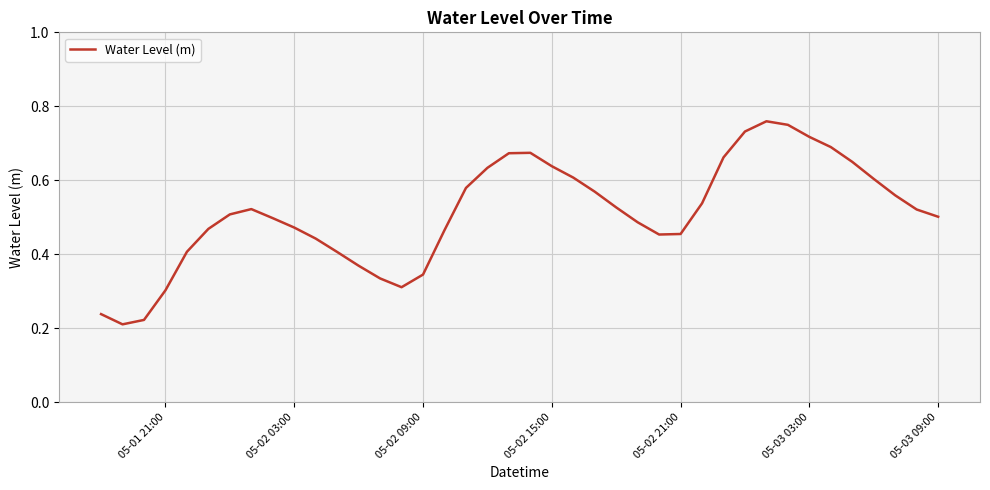

What is the sum of all values?

20.5